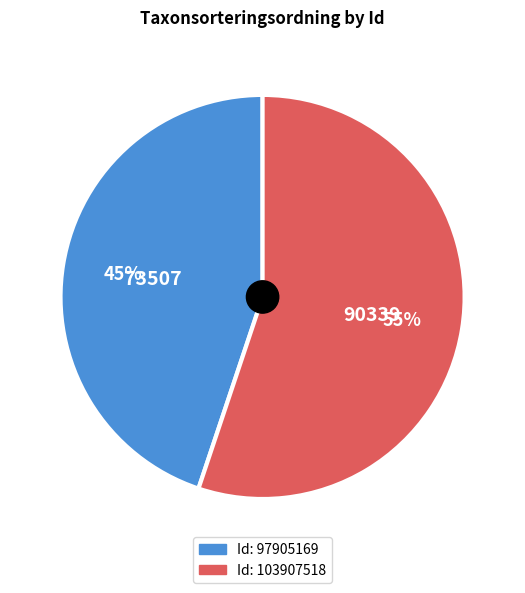

How many slices are in this pie chart?

2